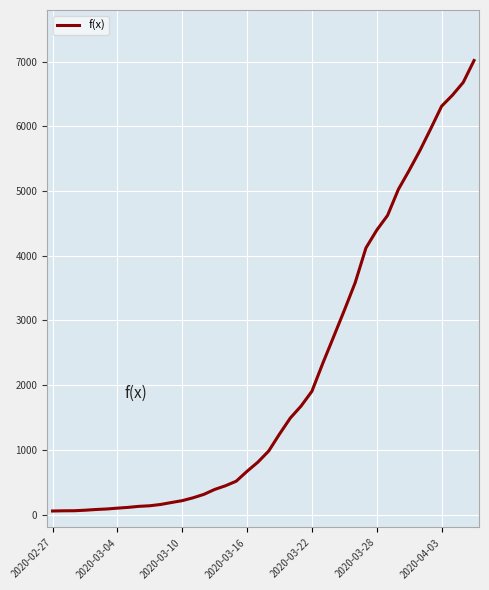

What is the maximum value shown in the chart?

7019